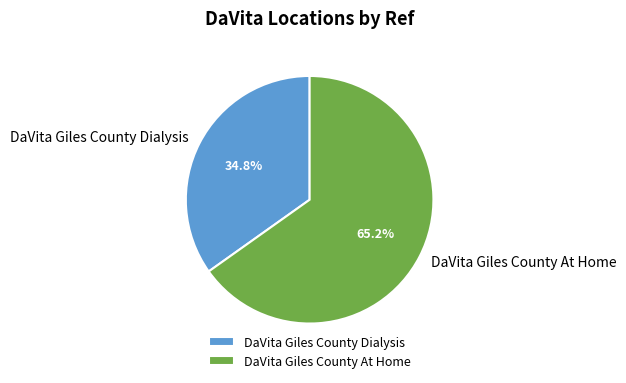

Which category has the biggest portion of the pie?

DaVita Giles County At Home